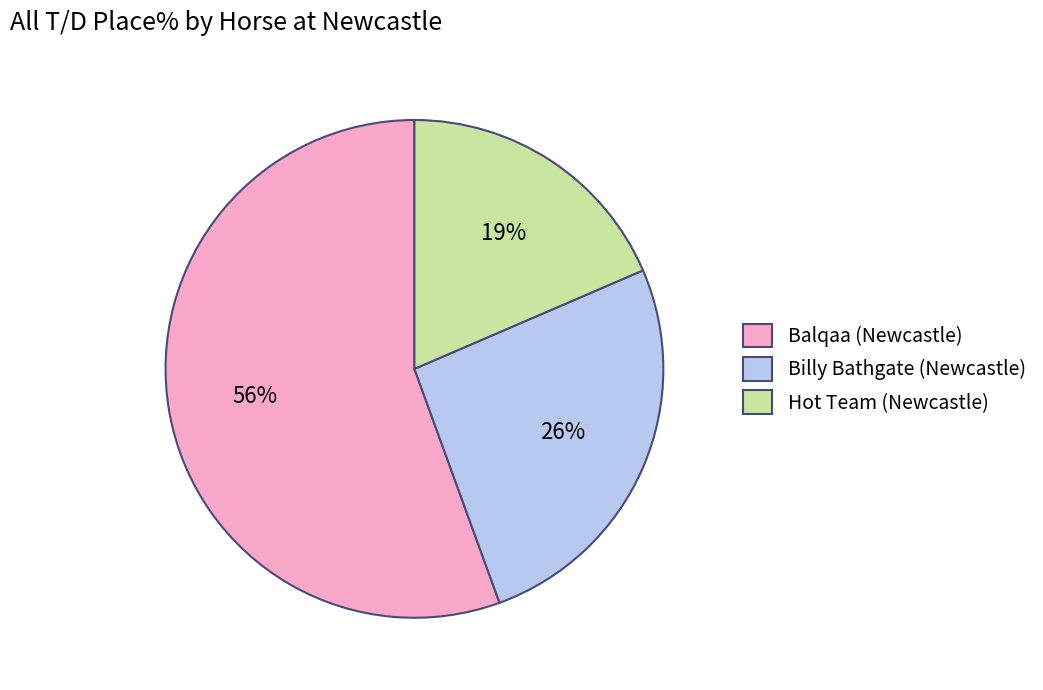

Is the sum of Balqaa (Newcastle) and Billy Bathgate (Newcastle) greater than half?

Yes